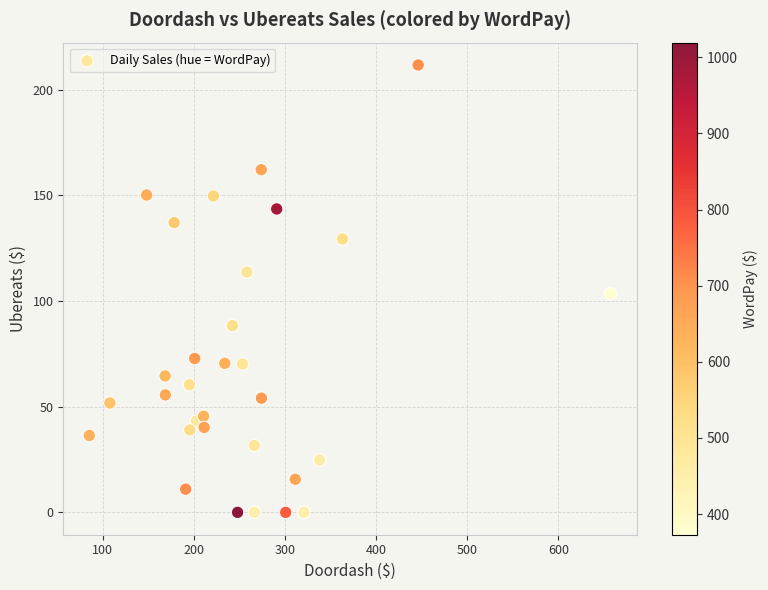

What is the range of Y values (max minus min)?

211.8